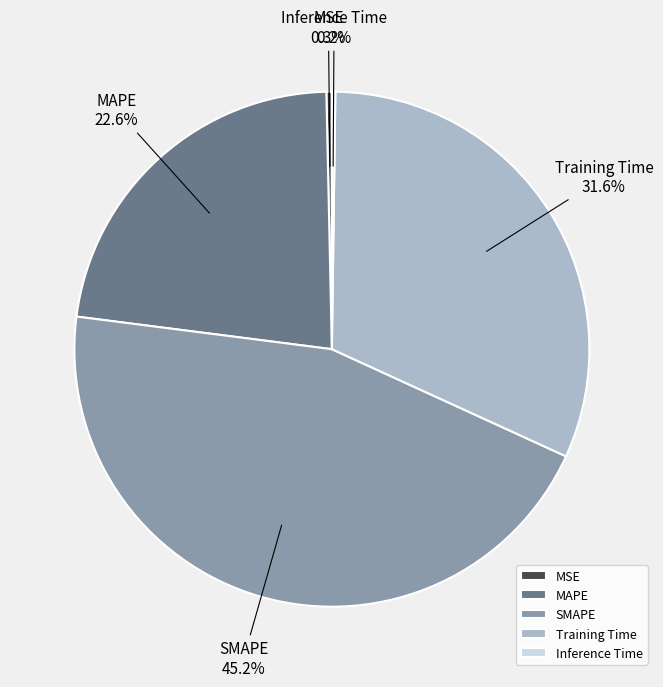

What is the largest slice in the pie chart?

SMAPE